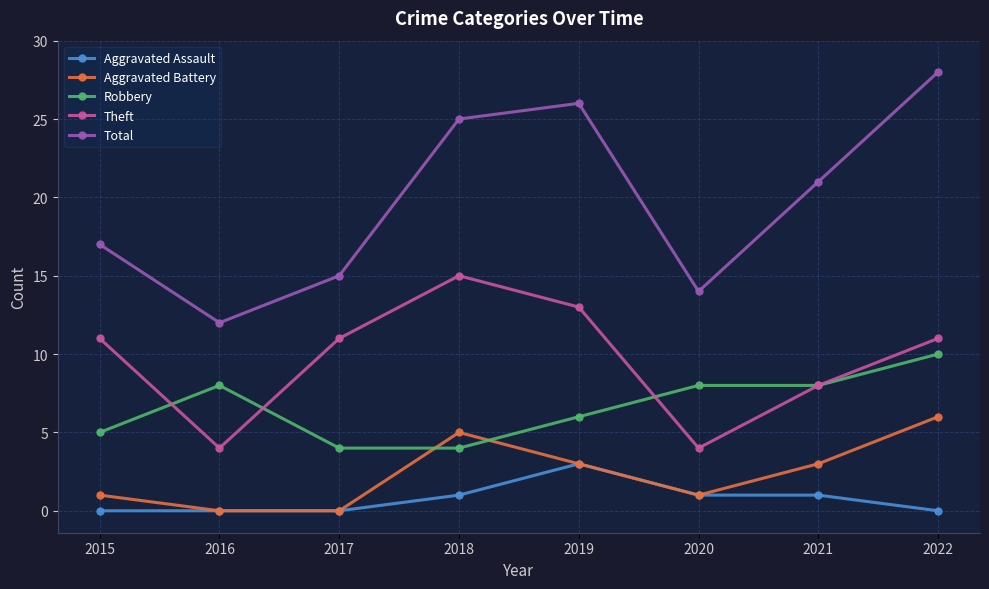

What is the spread (max minus min) of values at 2015?

17